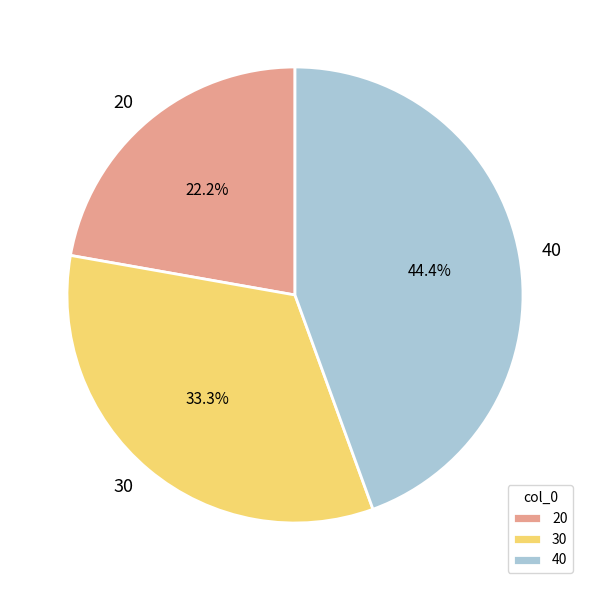

Is the sum of 30 and 40 greater than half?

Yes